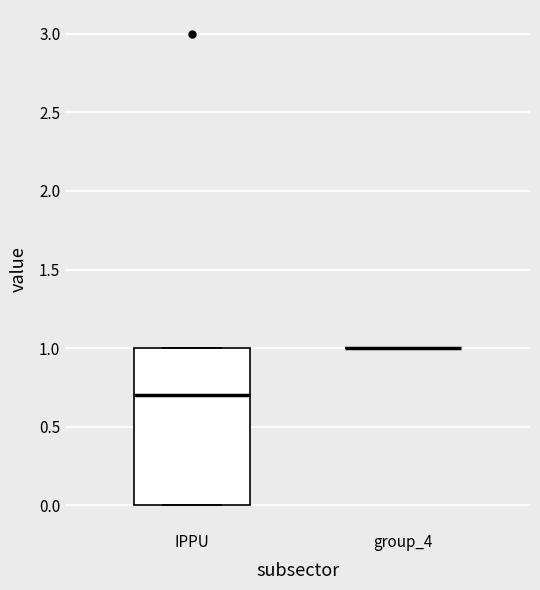

Where is the lower edge of the box for IPPU on the y-axis? The values are not printed on the chart, so give them approximately, as read against the axis.

0.0